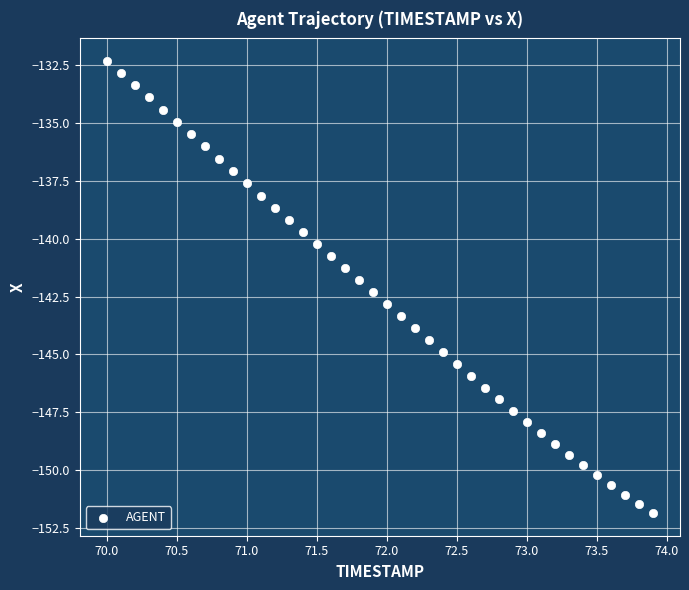

What is the range of Y values (max minus min)?

19.5